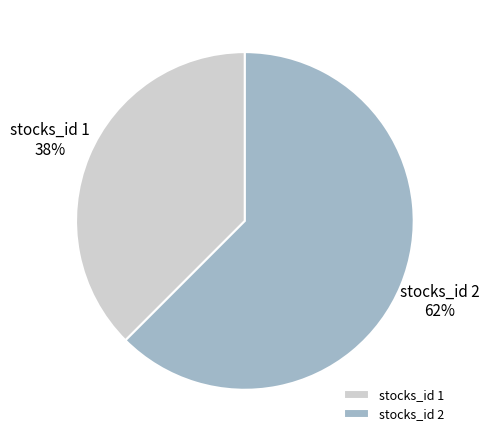

Which category accounts for the majority?

stocks_id 2